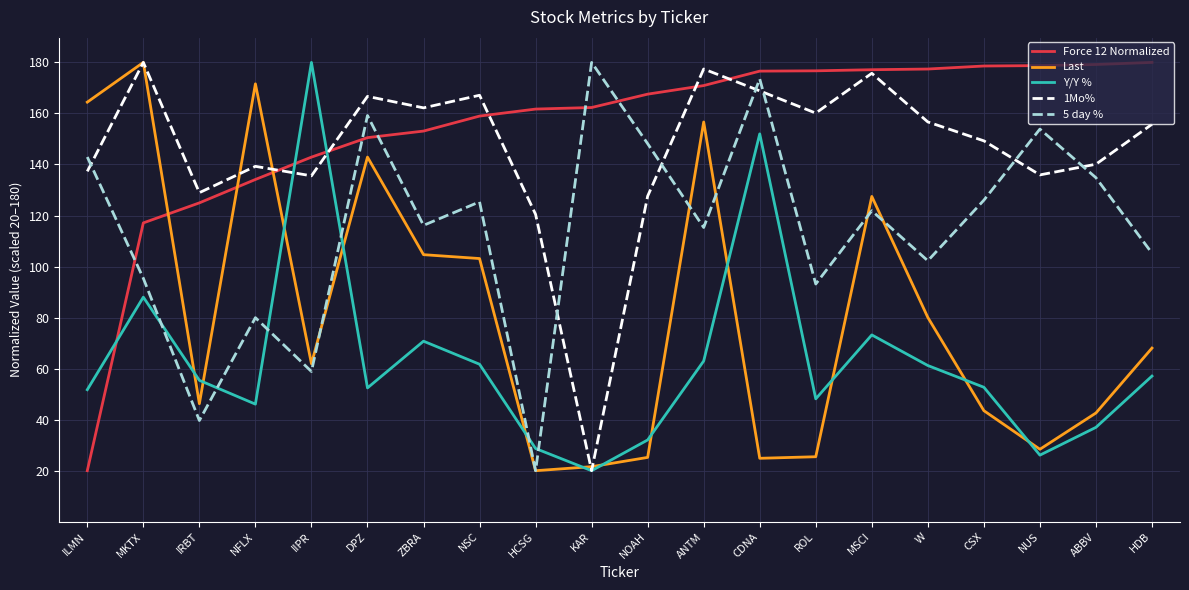

What value does the Y/Y % series have at MSCI?

73.2